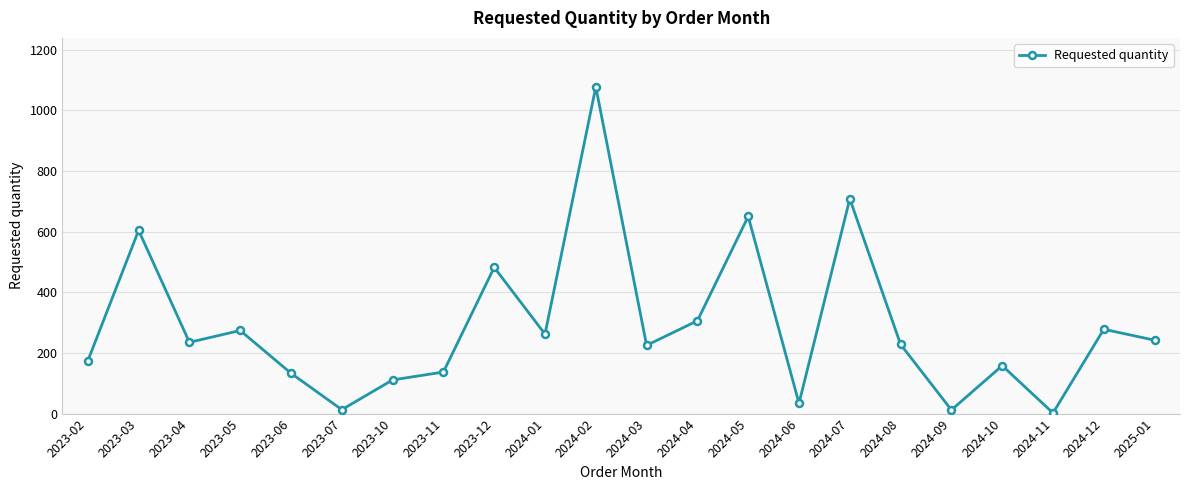

At which label does the data first exceed 235?

2023-03